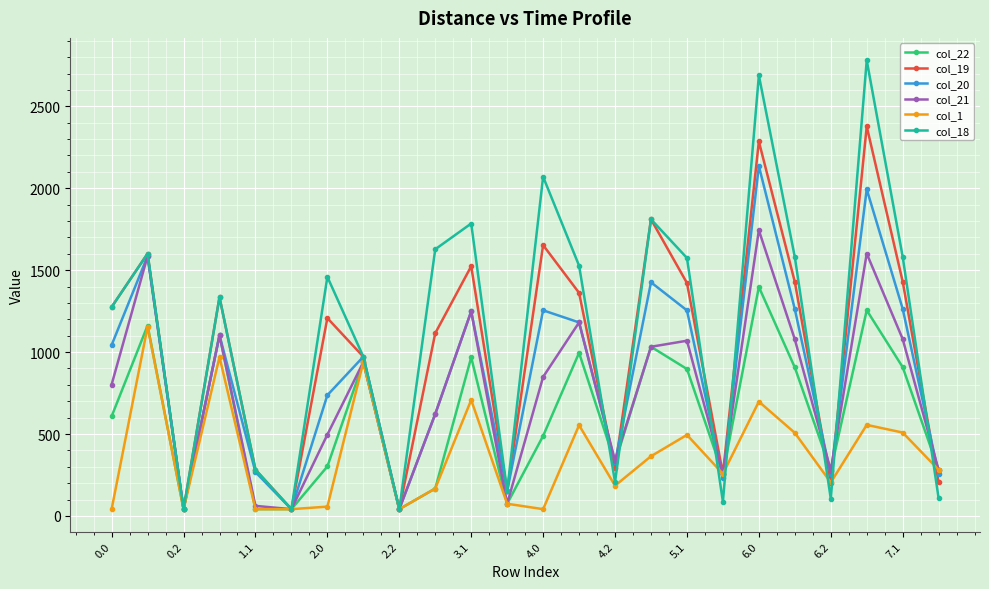

True or false: col_1 has more than 1 interior local peaks.

True